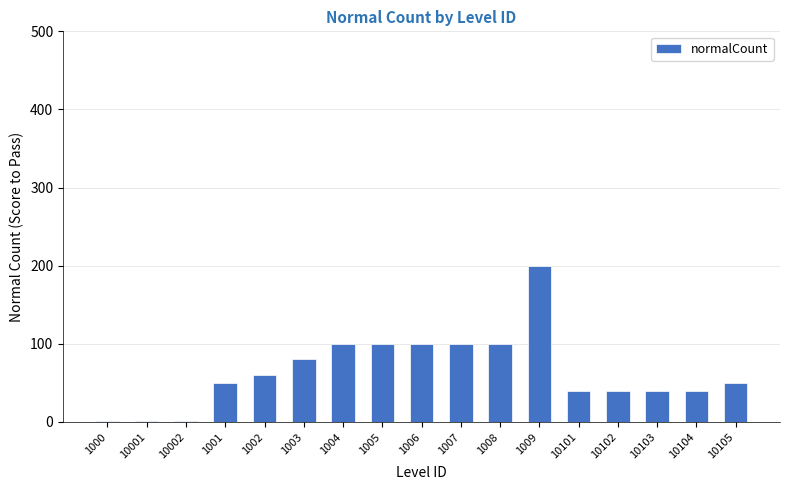

What is the sum of all values?

1103